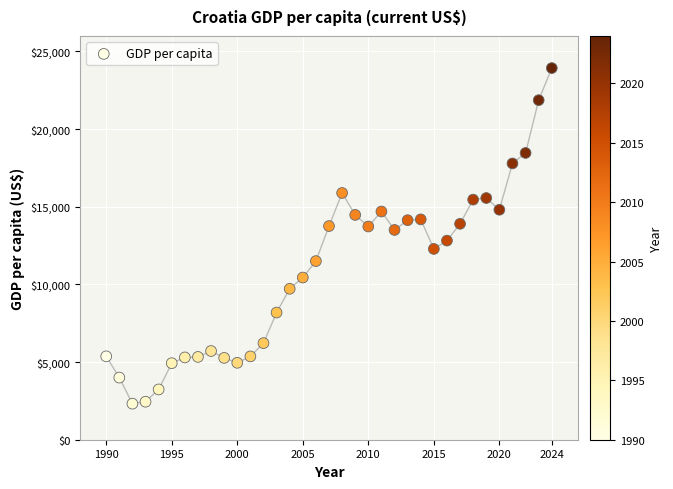

What is the range of X values (max minus min)?

34.0